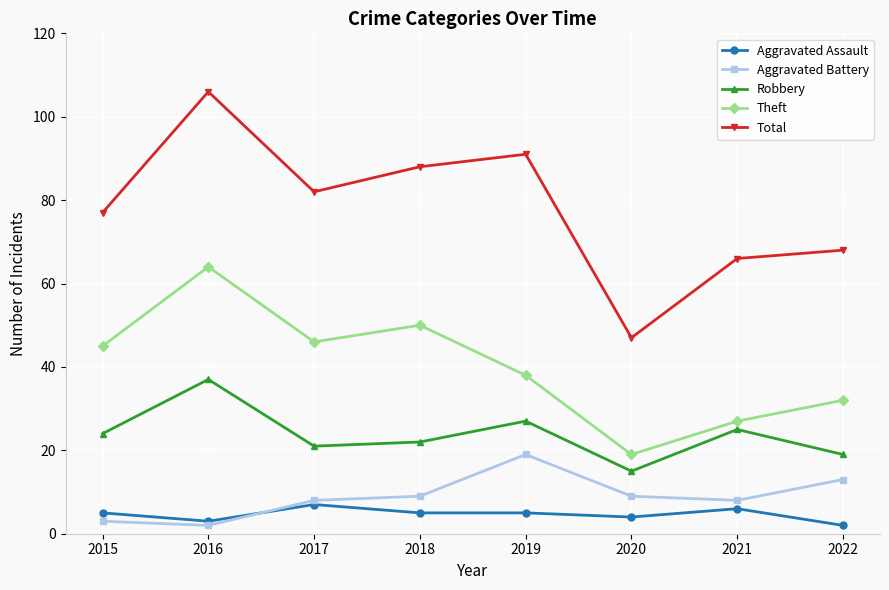

At which category does Aggravated Battery reach its first local peak?

2019